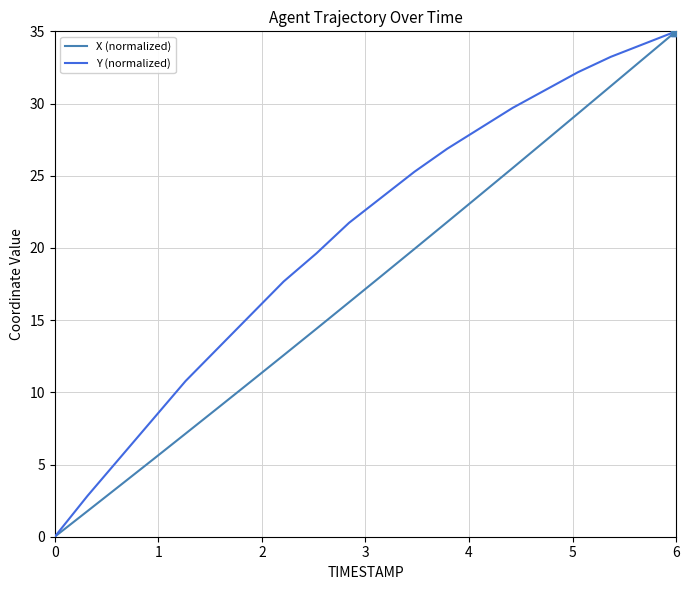

How many series are shown in this chart?

2